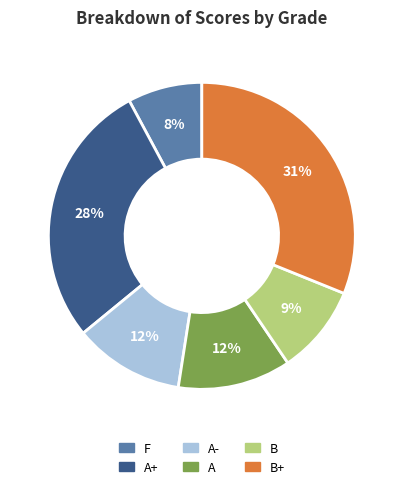

To the nearest percent, what is the difference between the largest and smallest slice percentages?

23%